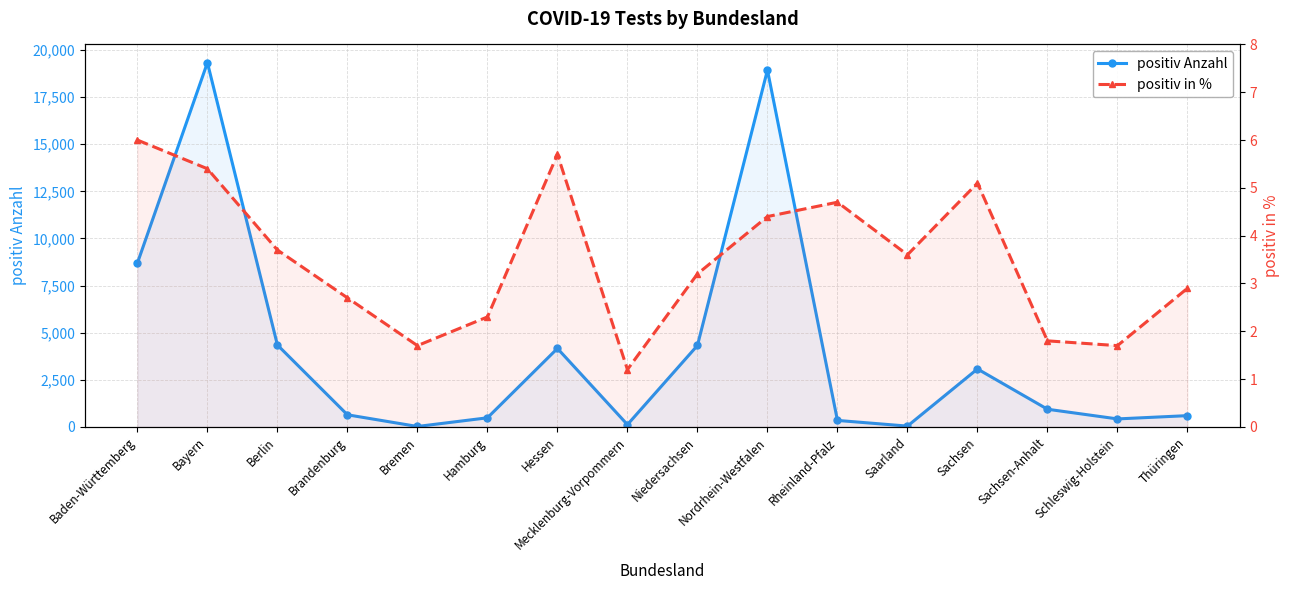

What is the smallest value displayed?

1.2